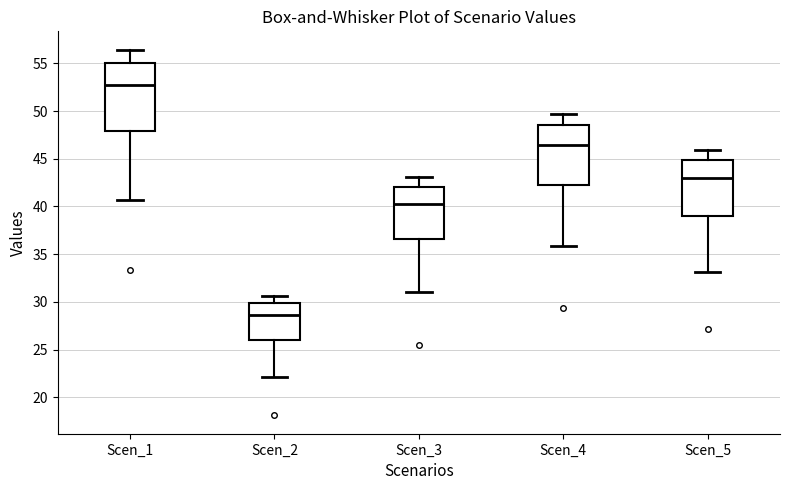

Reading left to right, read every box against the y-axis: the position of its median line, the range the box covers, and the ends of its whiskers. The values are not printed on the chart, so give them approximately, as read against the axis.

Scen_1: median 52.5, box 48.0 to 55.0, whiskers 40.5 to 56.5
Scen_2: median 28.5, box 26.0 to 30.0, whiskers 22.0 to 30.5
Scen_3: median 40.5, box 36.5 to 42.0, whiskers 31.0 to 43.0
Scen_4: median 46.5, box 42.0 to 48.5, whiskers 36.0 to 49.5
Scen_5: median 43.0, box 39.0 to 45.0, whiskers 33.0 to 46.0